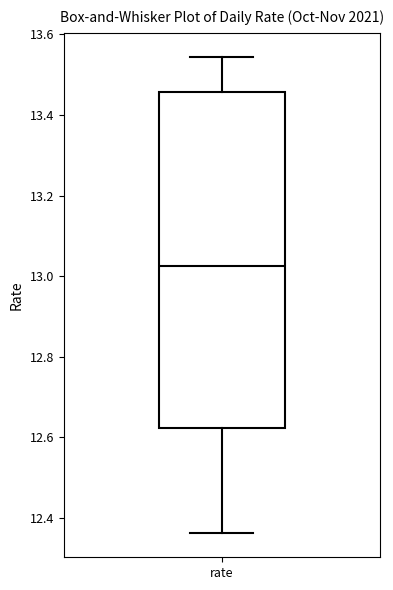

Transcribe this box plot: give where the median line is, the range the box spans, and where the two whiskers end, as read against the y-axis. The values are not printed on the chart, so give them approximately, as read against the axis.

median 13.02, box 12.62 to 13.46, whiskers 12.36 to 13.54